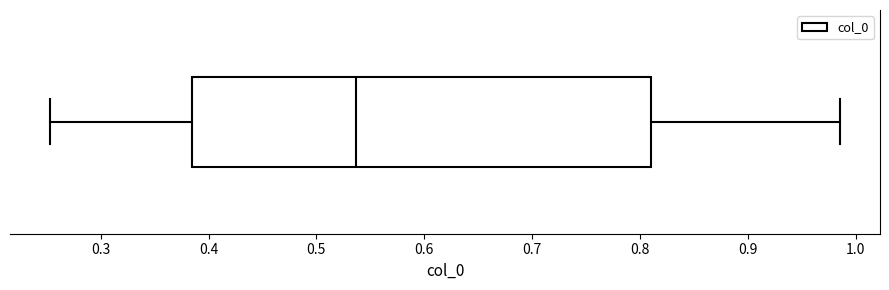

Transcribe this box plot: give where the median line is, the range the box spans, and where the two whiskers end, as read against the x-axis. The values are not printed on the chart, so give them approximately, as read against the axis.

median 0.54, box 0.38 to 0.81, whiskers 0.25 to 0.99